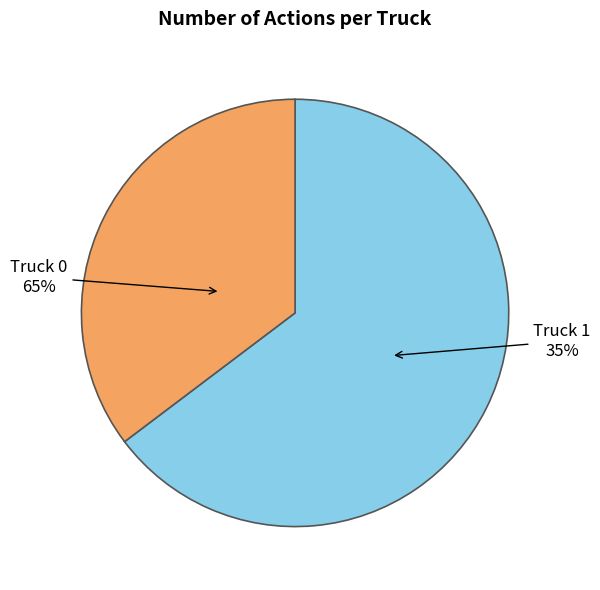

True or false: Truck 1 accounts for 47% of the total.

False